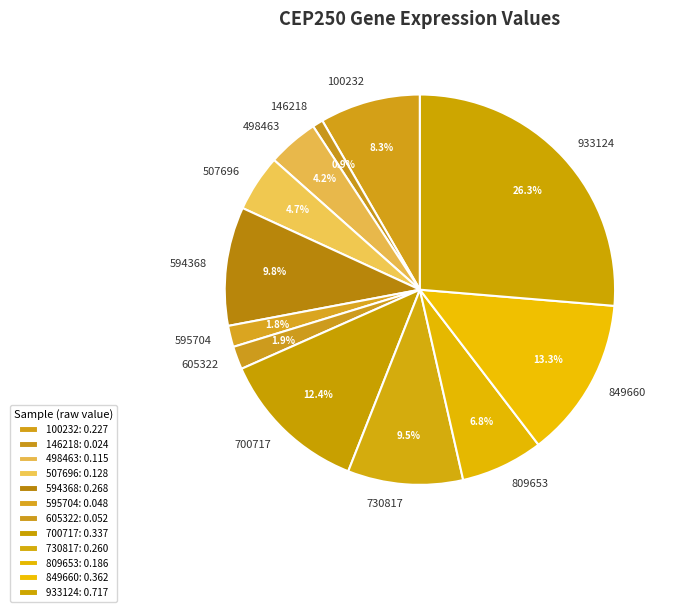

To the nearest percent, what is the average slice percentage?

8%